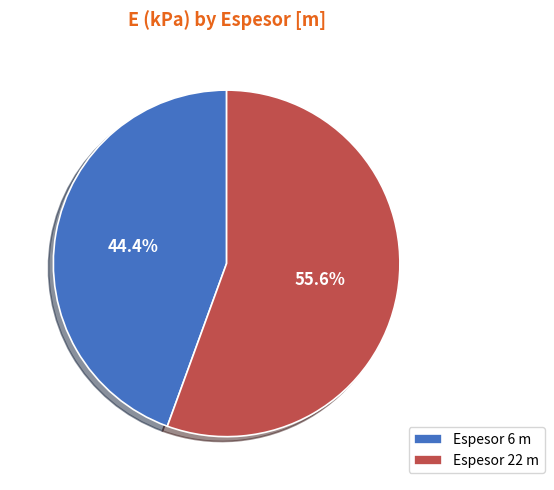

How many slices are in this pie chart?

2